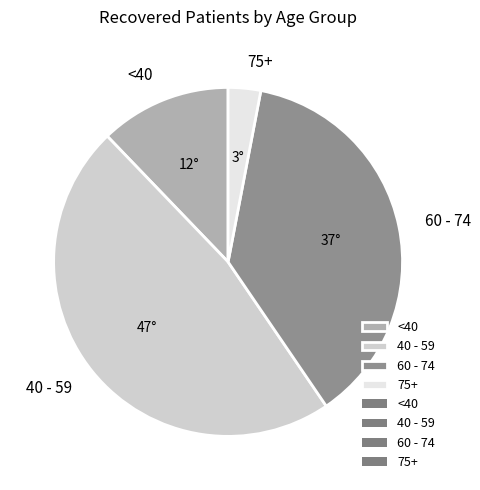

Approximately how many times larger is the value at <40 compared to 75+?

4.0